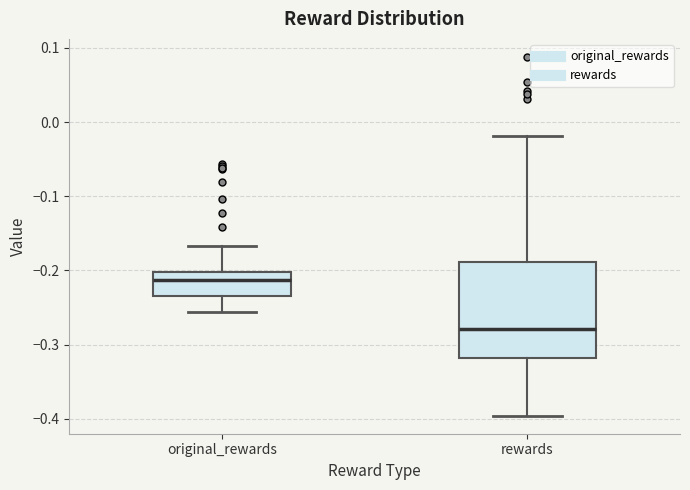

Reading left to right, transcribe this box plot: for each box, give where its median line is, the range the box spans, and where its two whiskers end, as read against the y-axis. The values are not printed on the chart, so give them approximately, as read against the axis.

original_rewards: median -0.21, box -0.23 to -0.20, whiskers -0.26 to -0.17
rewards: median -0.28, box -0.32 to -0.19, whiskers -0.40 to -0.02